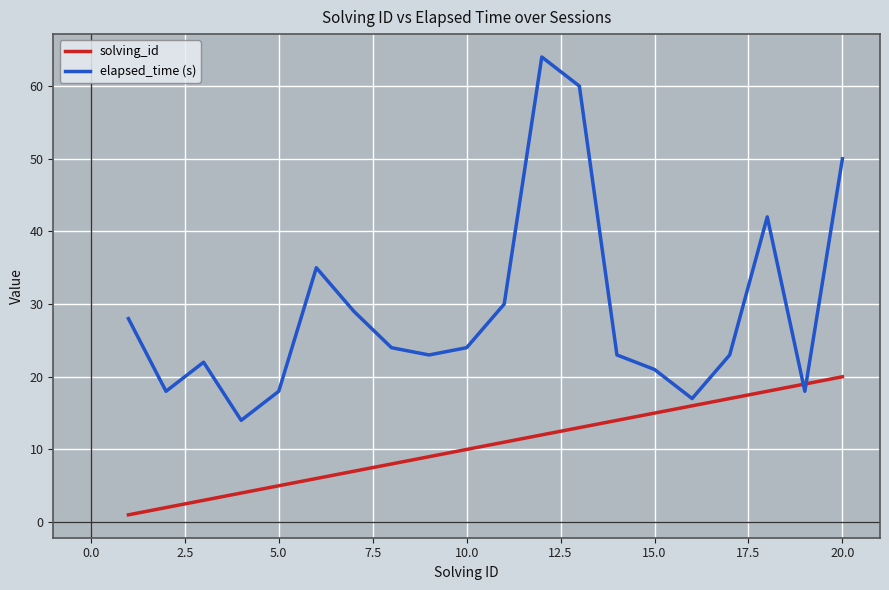

At how many categories does at least one series exceed 56?

2